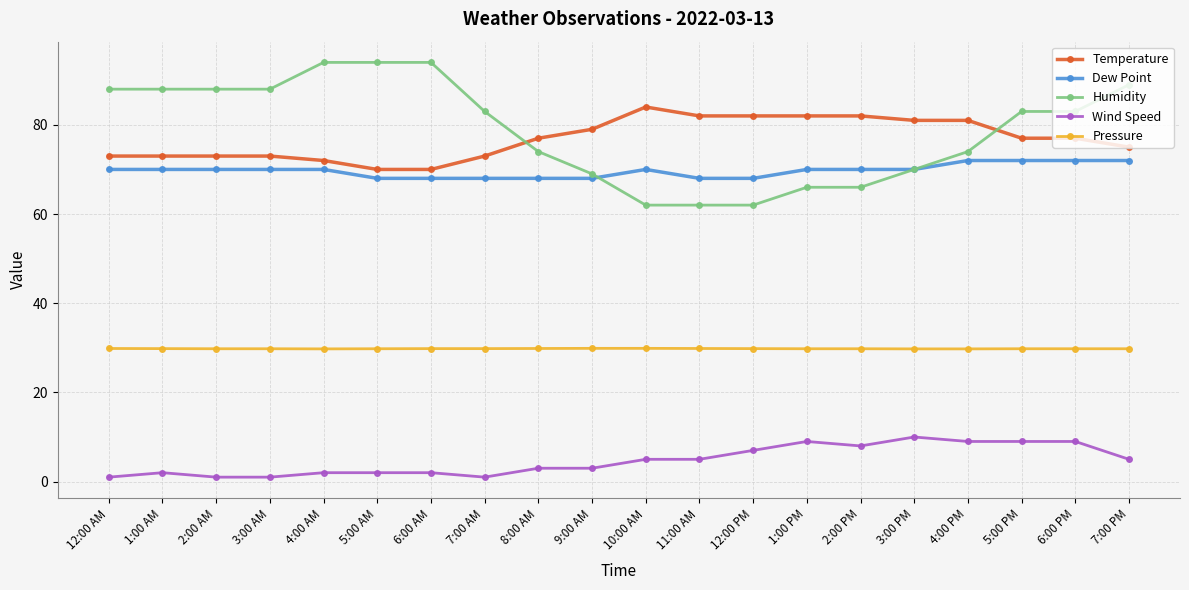

What is the label of the 7th point from the right?

1:00 PM